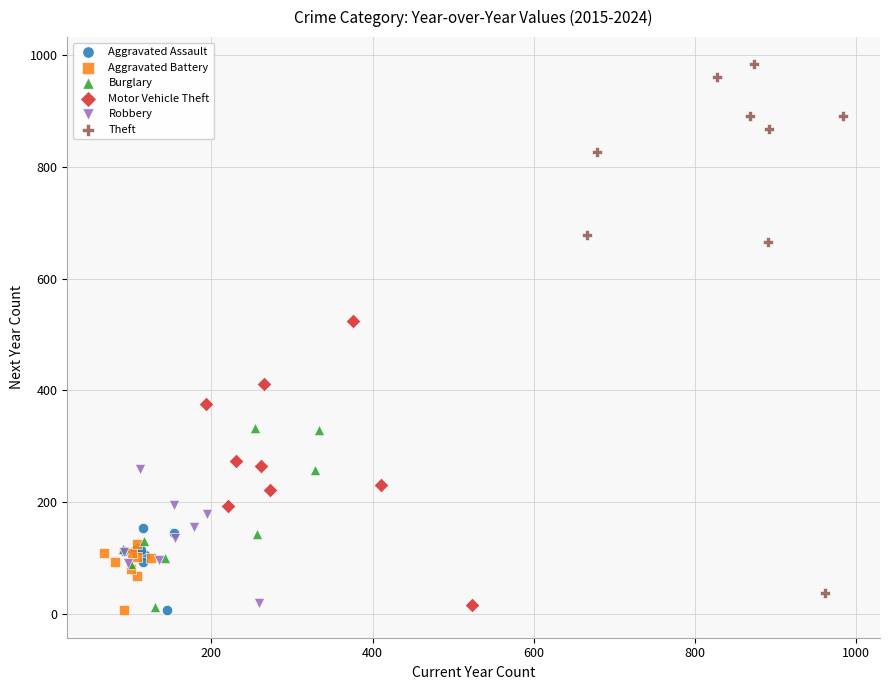

Which series has the widest spread of Y values?

Theft